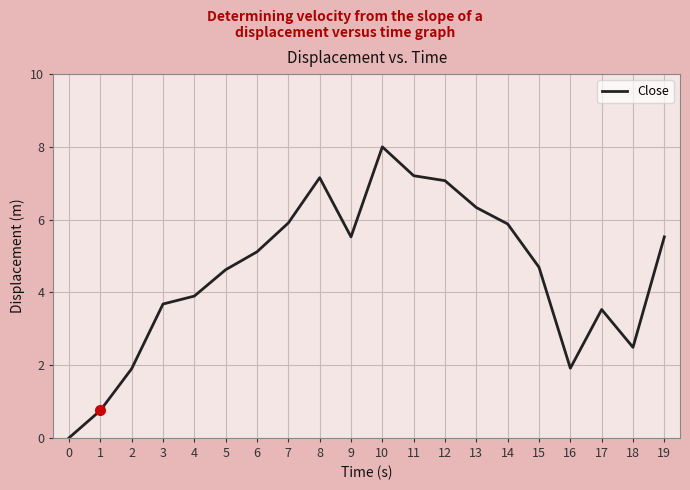

At which category does the data reach its first local peak?

8